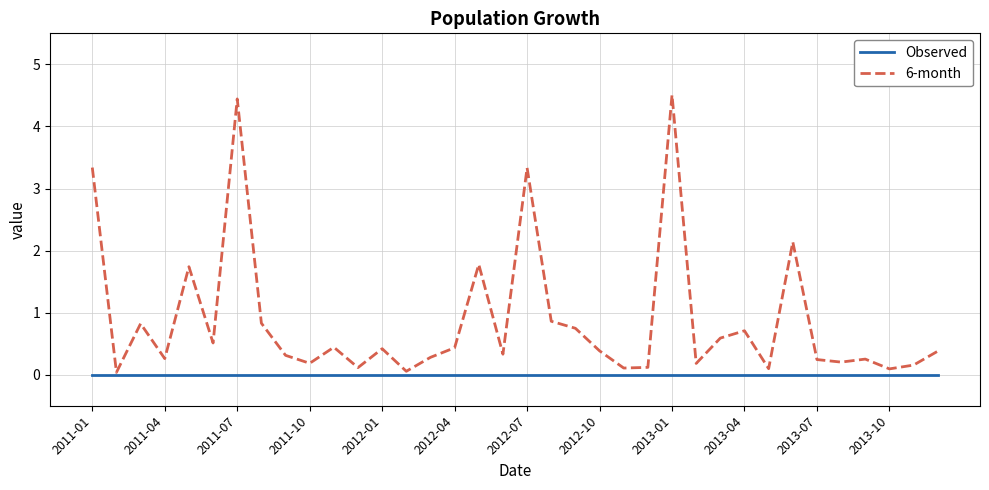

Rank the series by their maximum value, from highest to lowest.

6-month, Observed